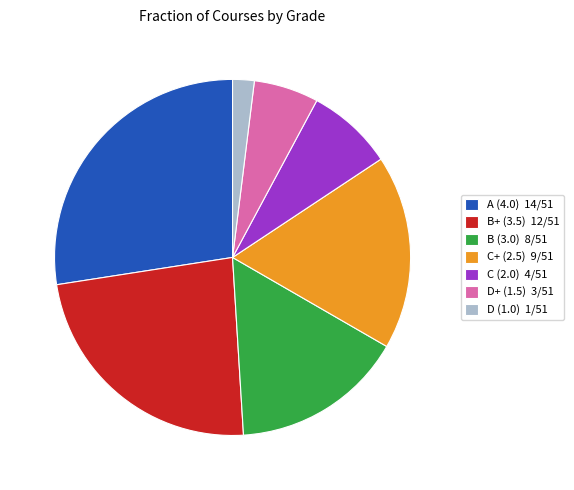

Which has a higher value, D (1.0) or C (2.0)?

C (2.0)